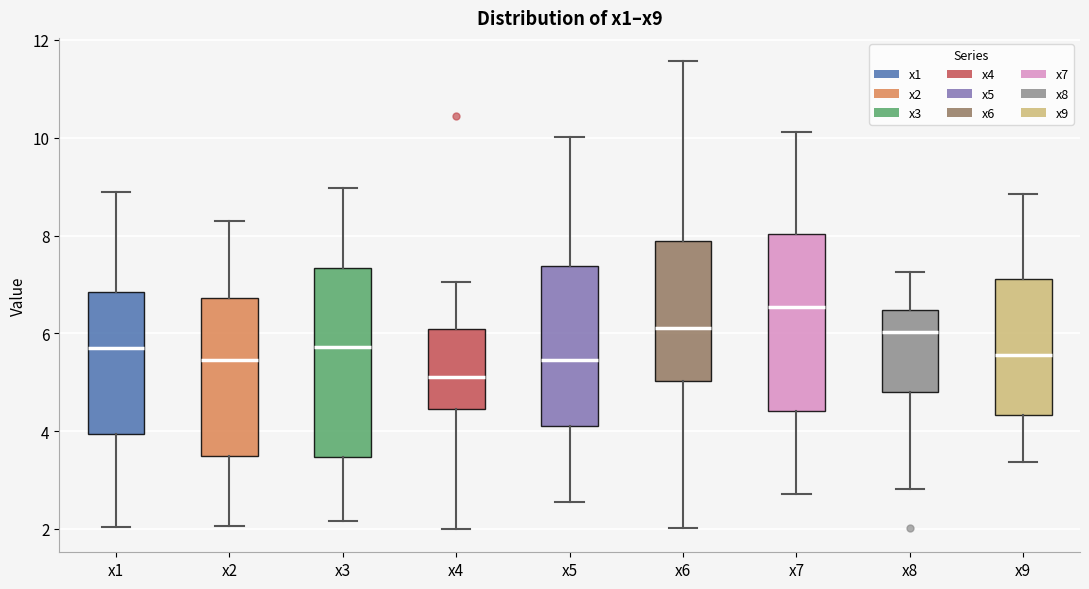

Reading left to right, read every box against the y-axis: the position of its median line, the range the box covers, and the ends of its whiskers. The values are not printed on the chart, so give them approximately, as read against the axis.

x1: median 5.6, box 4.0 to 6.8, whiskers 2.0 to 8.8
x2: median 5.4, box 3.6 to 6.8, whiskers 2.0 to 8.4
x3: median 5.8, box 3.4 to 7.4, whiskers 2.2 to 9.0
x4: median 5.2, box 4.4 to 6.0, whiskers 2.0 to 7.0
x5: median 5.4, box 4.0 to 7.4, whiskers 2.6 to 10.0
x6: median 6.2, box 5.0 to 7.8, whiskers 2.0 to 11.6
x7: median 6.6, box 4.4 to 8.0, whiskers 2.8 to 10.2
x8: median 6.0, box 4.8 to 6.4, whiskers 2.8 to 7.2
x9: median 5.6, box 4.4 to 7.2, whiskers 3.4 to 8.8